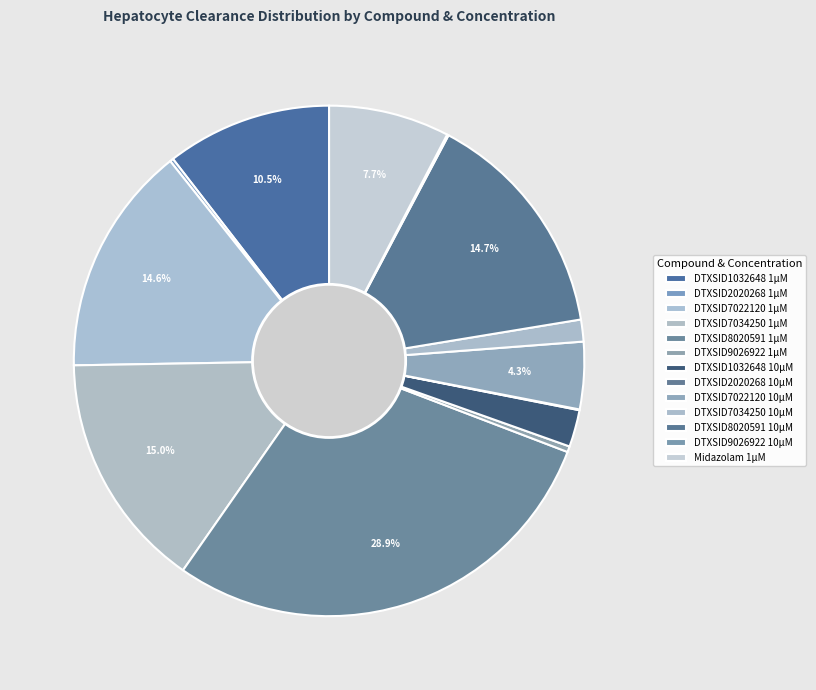

How many slices are in this pie chart?

13